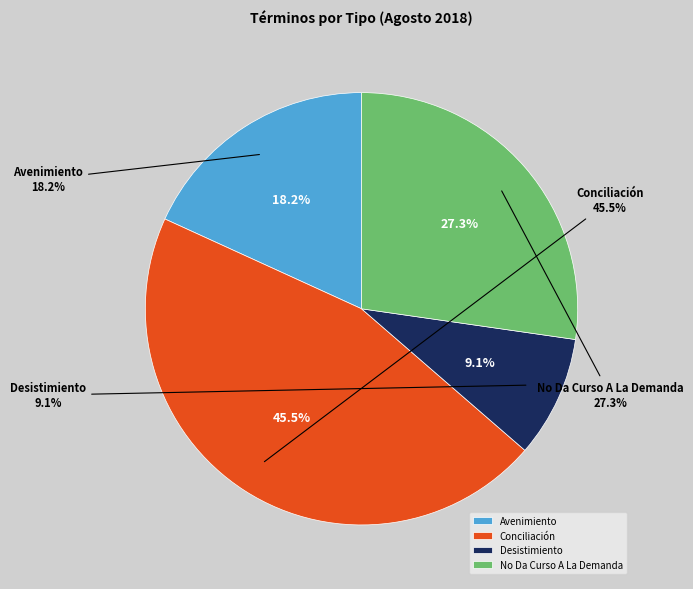

What is the smallest slice in the pie chart?

Desistimiento